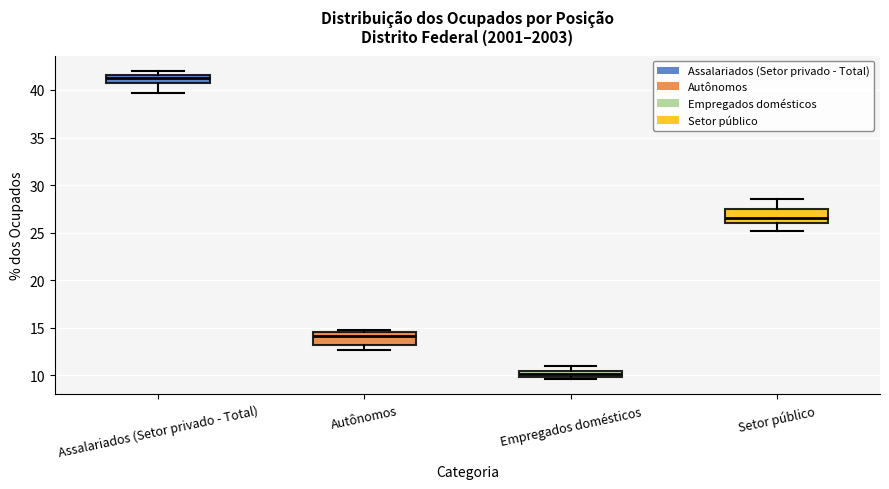

Which box has the highest median line?

Assalariados (Setor privado - Total)